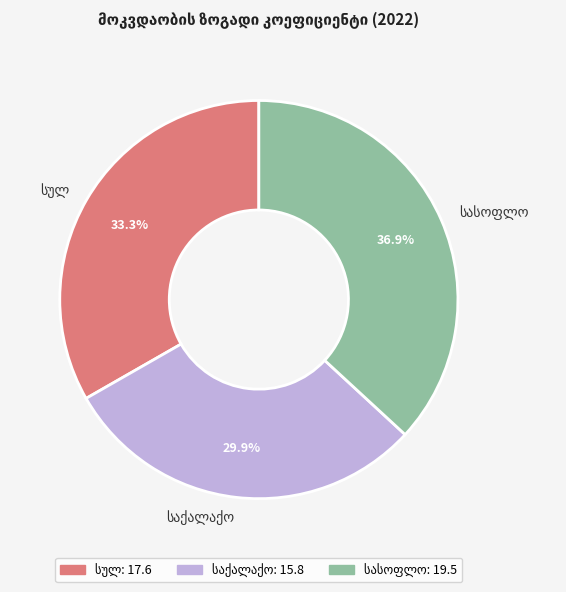

How many slices are in this pie chart?

3